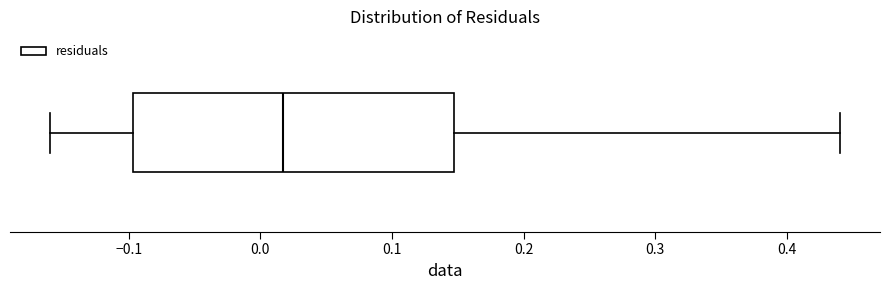

Transcribe this box plot: give where the median line is, the range the box spans, and where the two whiskers end, as read against the x-axis. The values are not printed on the chart, so give them approximately, as read against the axis.

median 0.02, box -0.10 to 0.15, whiskers -0.16 to 0.44